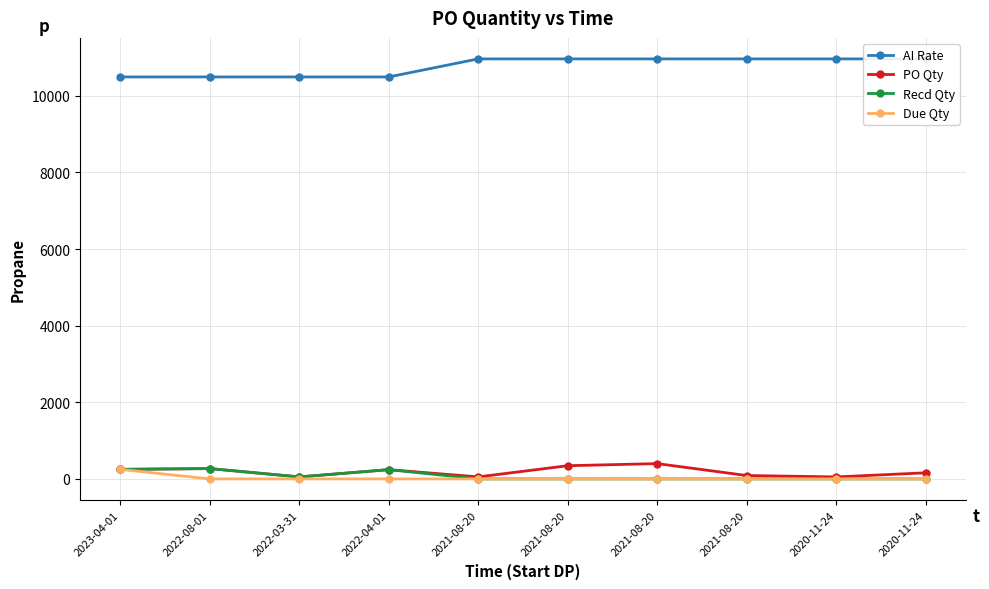

What is the difference between the maximum and minimum values in the PO Qty series?

348